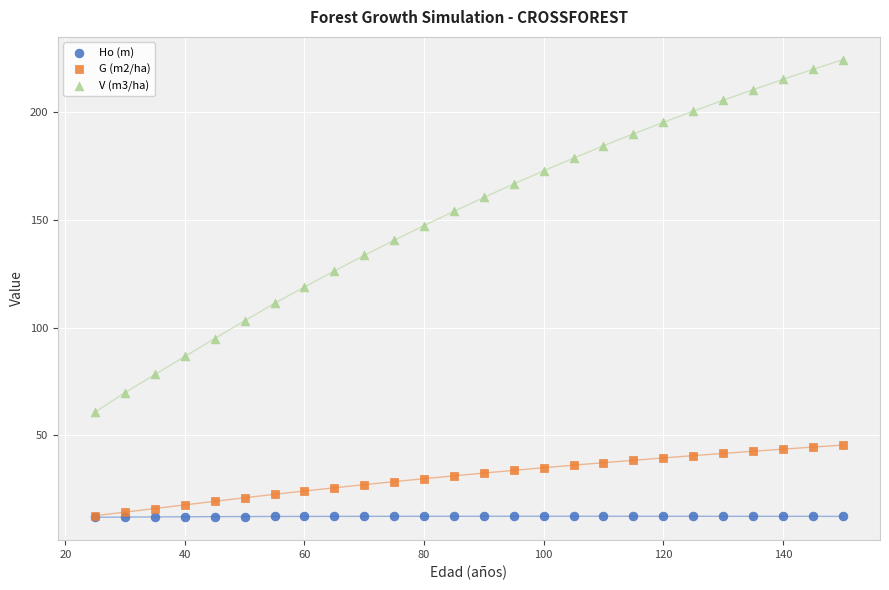

What are all the series names shown in the legend?

Ho (m), G (m2/ha), V (m3/ha)